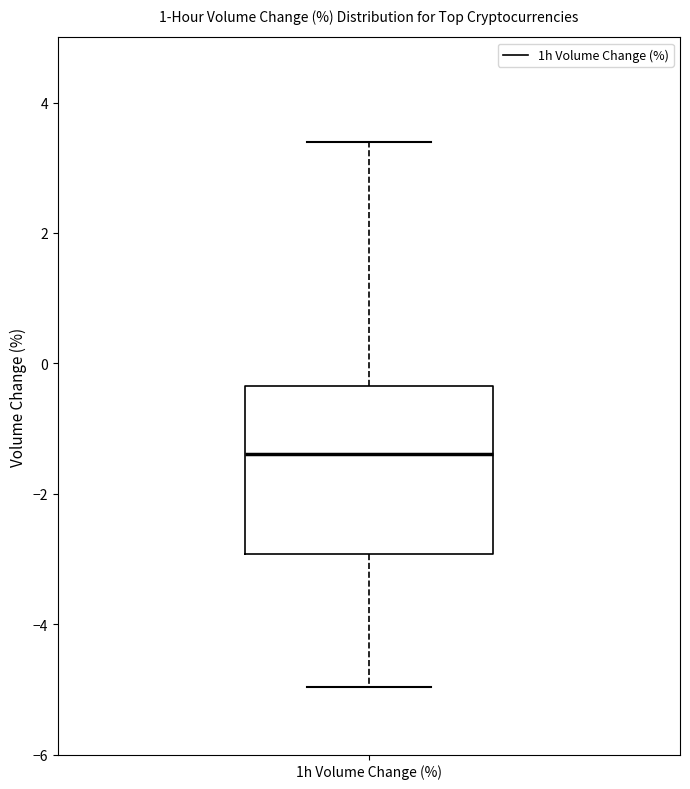

Read this box plot against the y-axis: the position of the median line, the range covered by the box, and the ends of both whiskers. The values are not printed on the chart, so give them approximately, as read against the axis.

median -1.4, box -3.0 to -0.4, whiskers -5.0 to 3.4